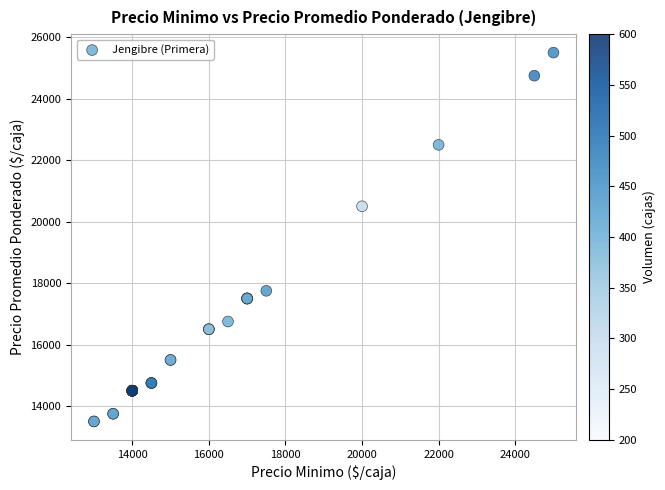

What Y value in the scatter plot is closest to 19500?

20500